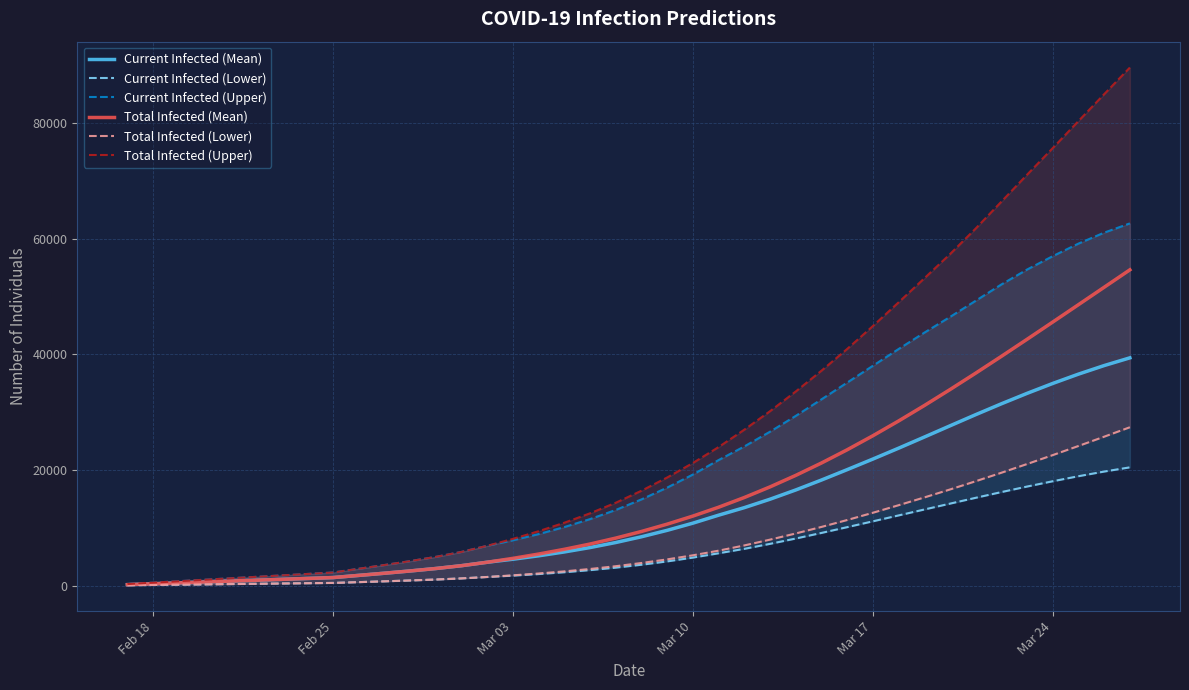

What is the highest value of the Total Infected (Mean) series?

54595